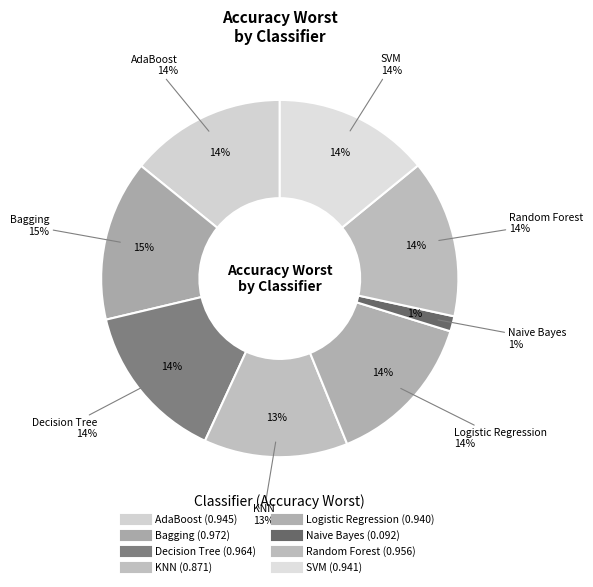

Is the sum of Random Forest and AdaBoost greater than half?

No